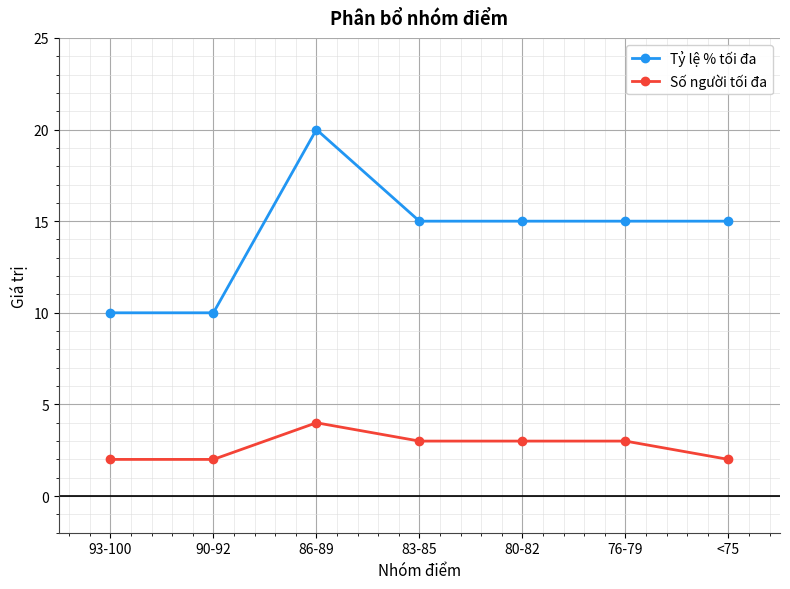

What are all the series names shown in the legend?

Tỷ lệ % tối đa, Số người tối đa